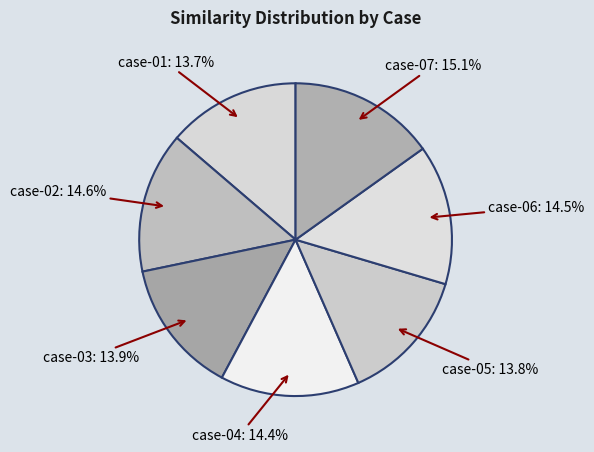

To the nearest percent, what is the difference between the largest and smallest slice percentages?

1%